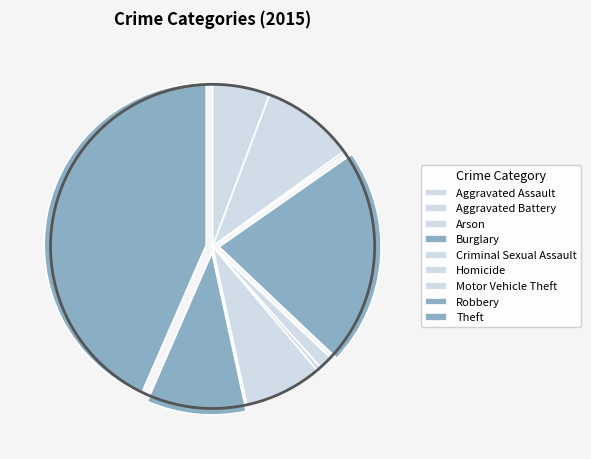

Which slice is the smallest?

Arson